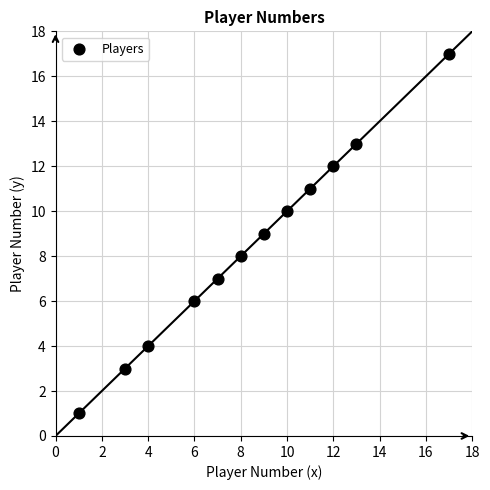

What is the average Y value?

8